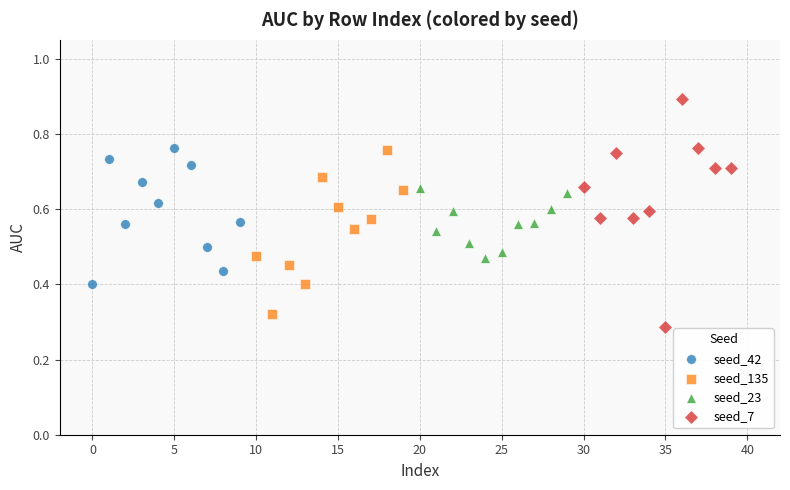

Which series has the widest spread of Y values?

seed_7